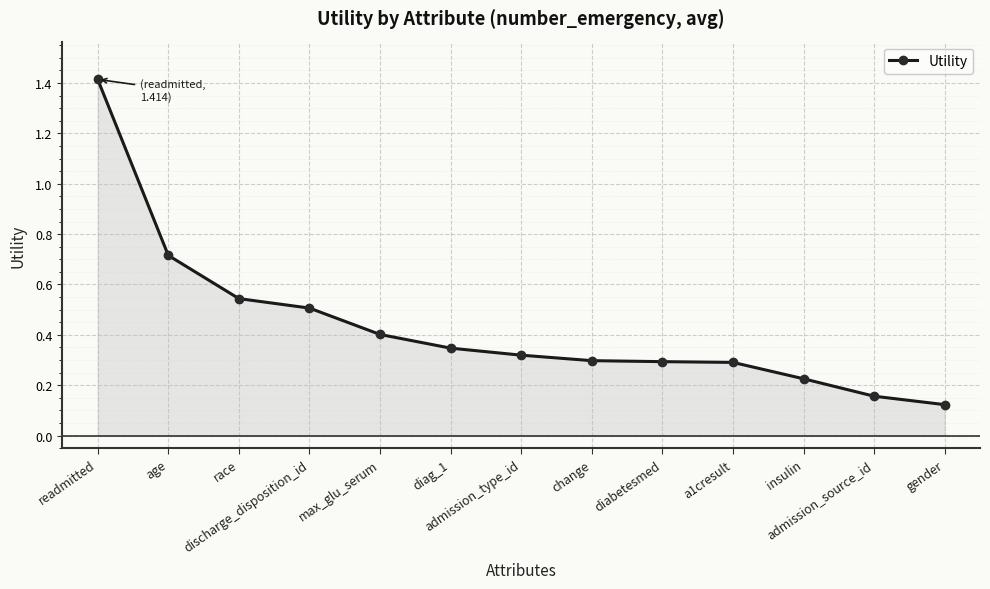

What is the sum of the values at gender and diabetesmed?

0.4